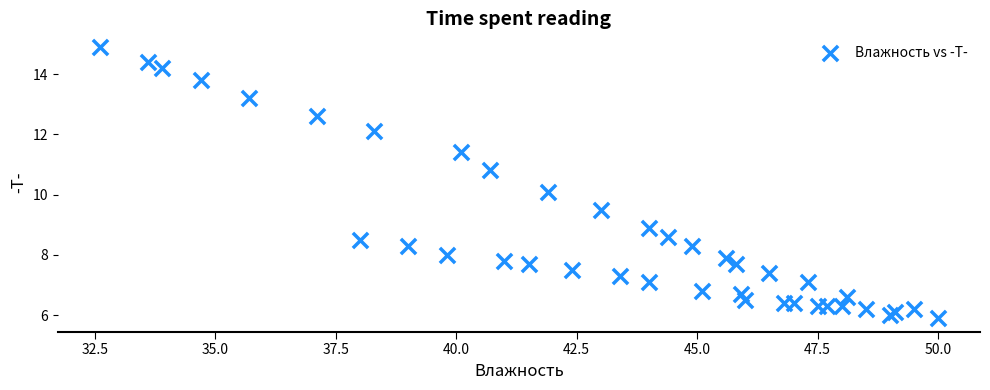

What Y value in the scatter plot is closest to 10?

10.1